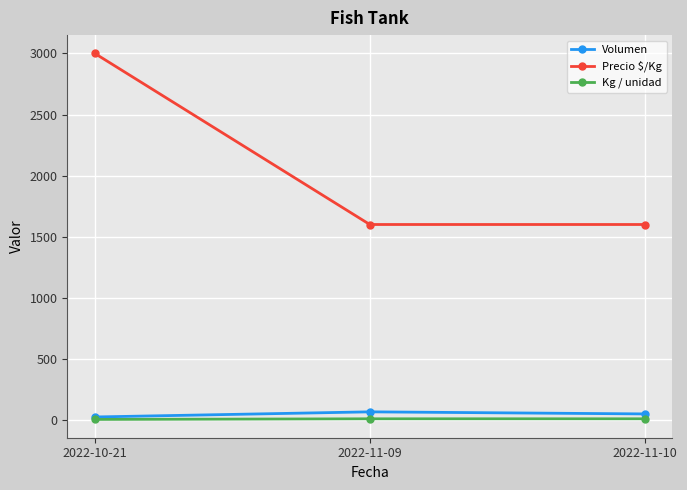

What is the maximum value shown in the chart?

3000